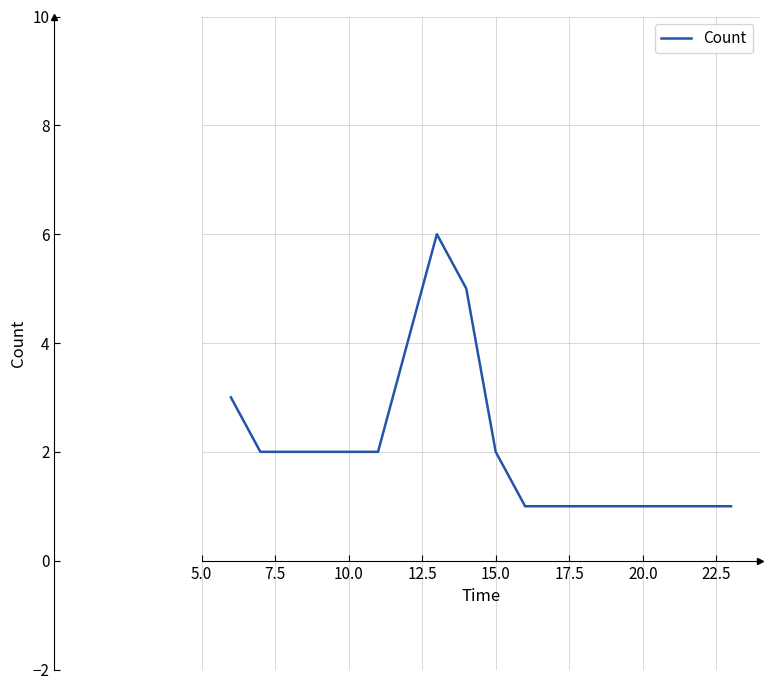

What is the greatest value displayed?

6